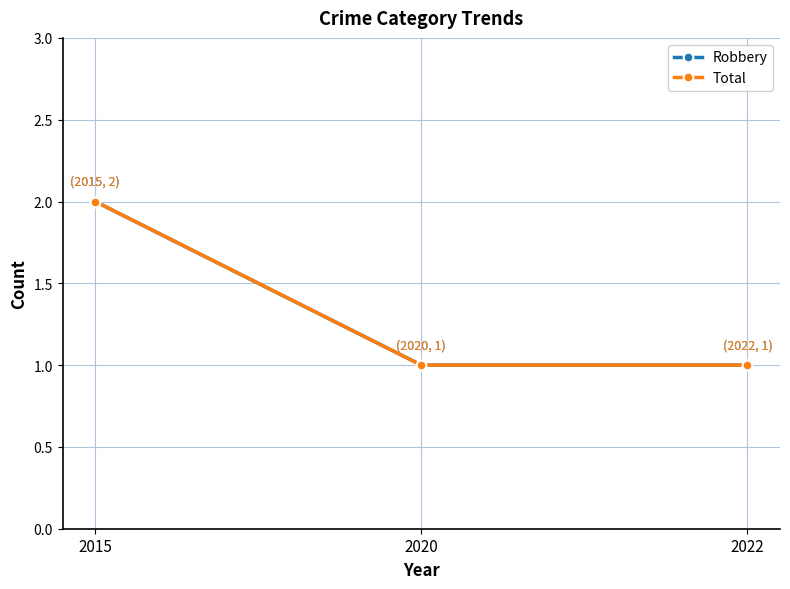

Reading right to left, extract all data points from this chart.

Robbery: 2022=1	2020=1	2015=2
Total: 2022=1	2020=1	2015=2